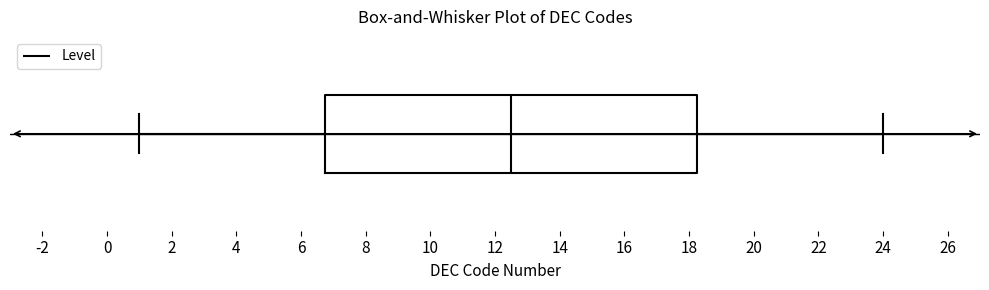

Transcribe this box plot: give where the median line is, the range the box spans, and where the two whiskers end, as read against the x-axis. The values are not printed on the chart, so give them approximately, as read against the axis.

median 12.6, box 6.8 to 18.2, whiskers 1.0 to 24.0